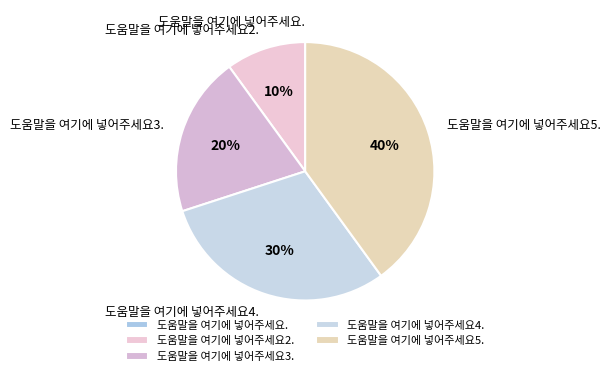

True or false: 도움말을 여기에 넣어주세요5. accounts for 48% of the total.

False